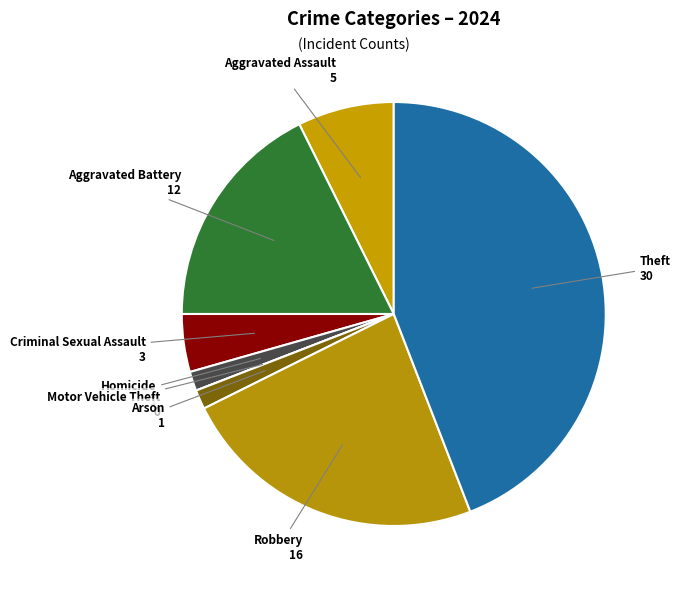

Is there any slice that represents more than half of the pie?

No